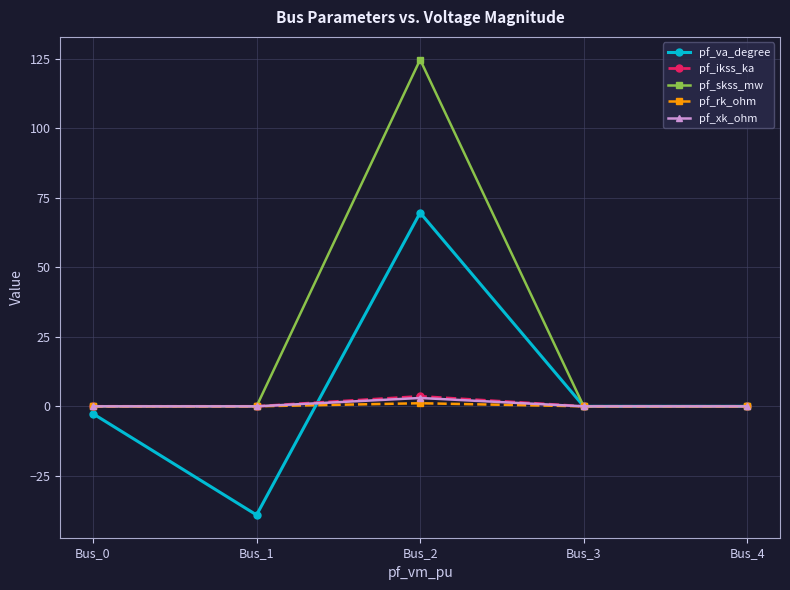

Which series has the largest range (max minus min)?

pf_skss_mw